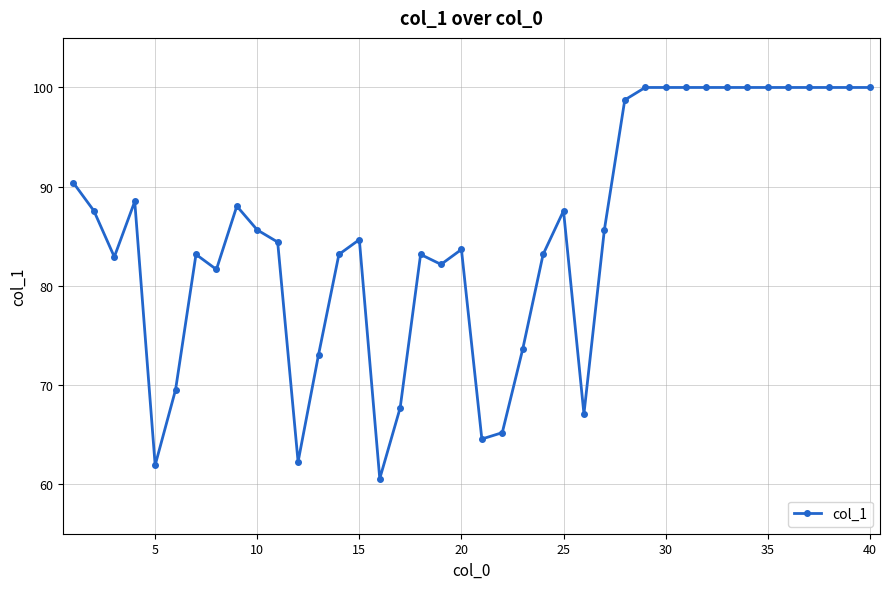

What is the smallest value displayed?

60.6